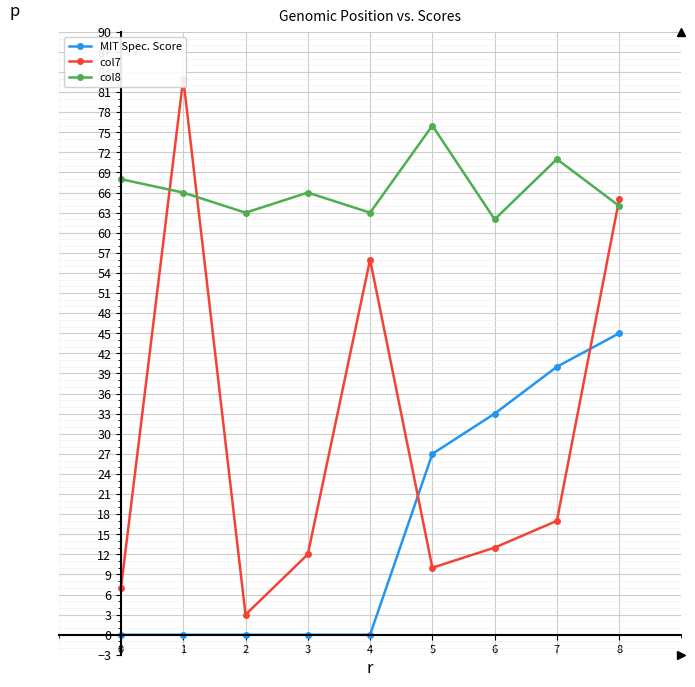

Reading right to left, list all the values displayed in this chart.

MIT Spec. Score: 45	40	33	27	0	0	0	0	0
col7: 65	17	13	10	56	12	3	83	7
col8: 64	71	62	76	63	66	63	66	68